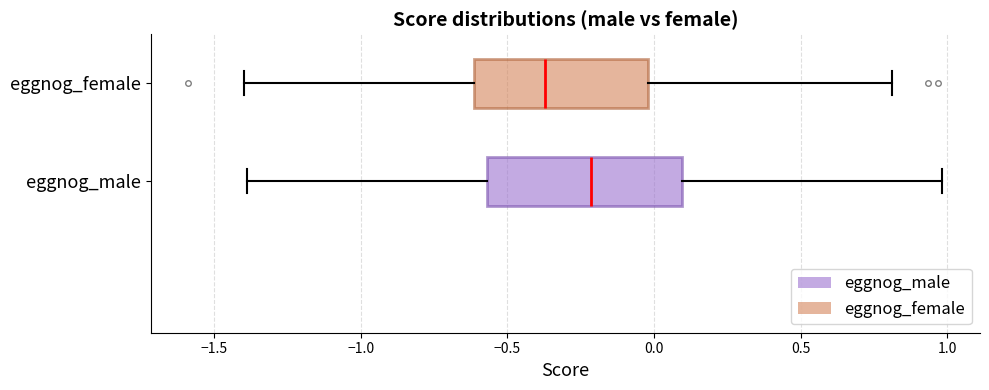

Which box has the furthest to the left median line?

eggnog_female